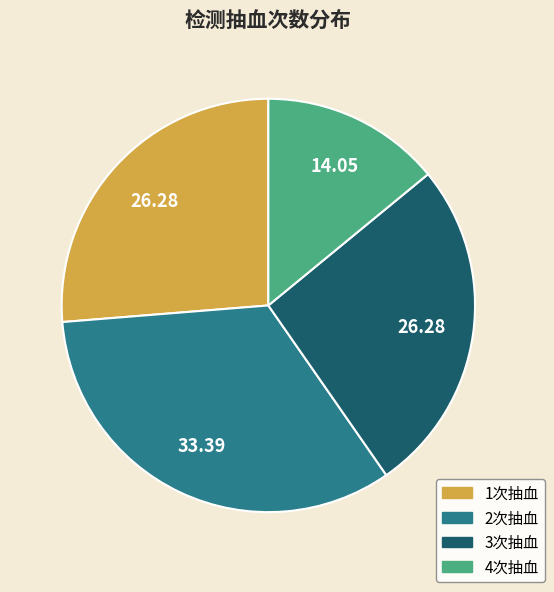

Does any single category account for the majority?

No